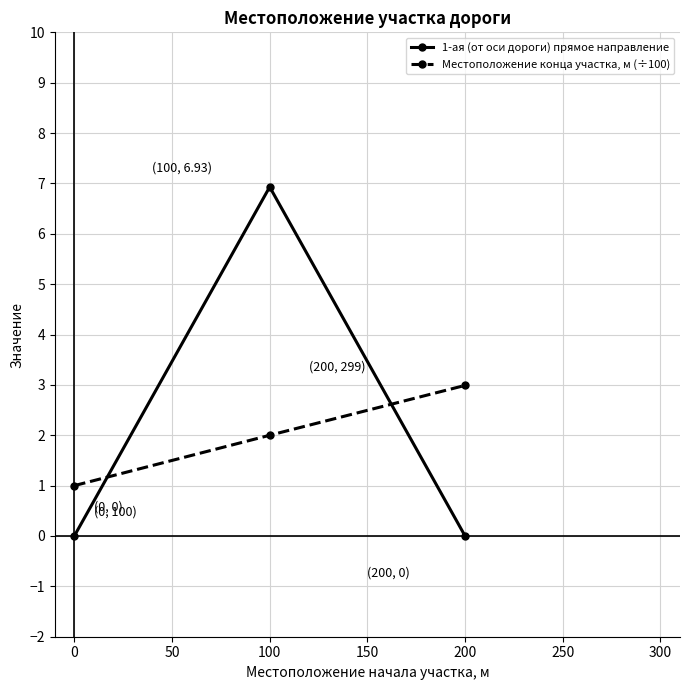

How many lines are shown in the chart?

2